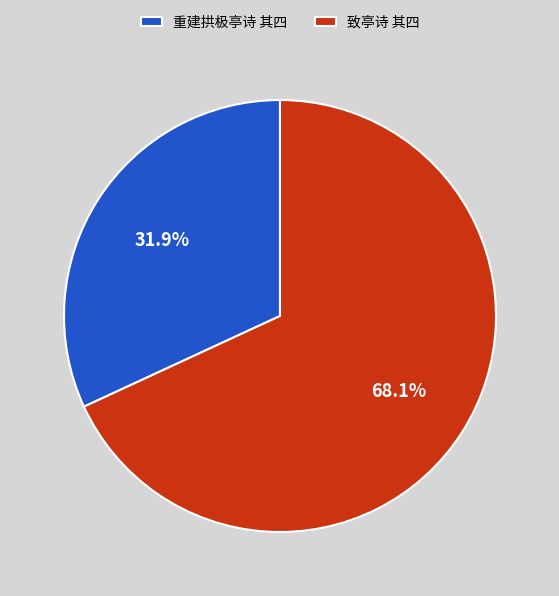

True or false: 致亭诗 其四 accounts for 68% of the total.

True